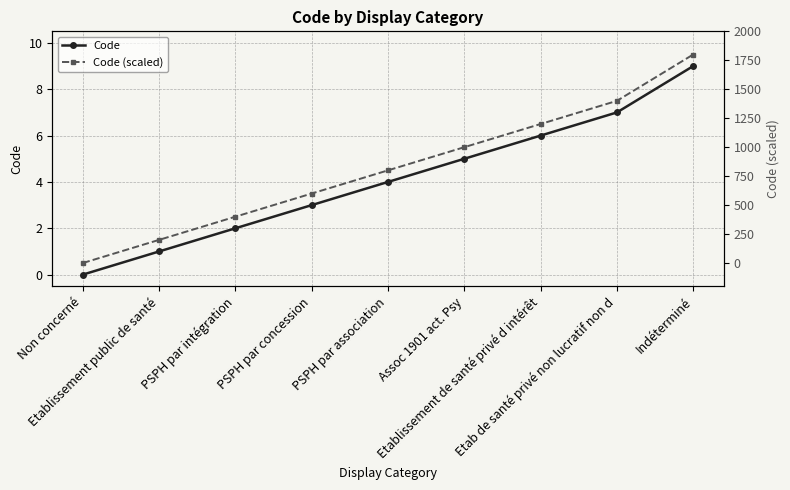

What are all the series names shown in the legend?

Code, Code (scaled)